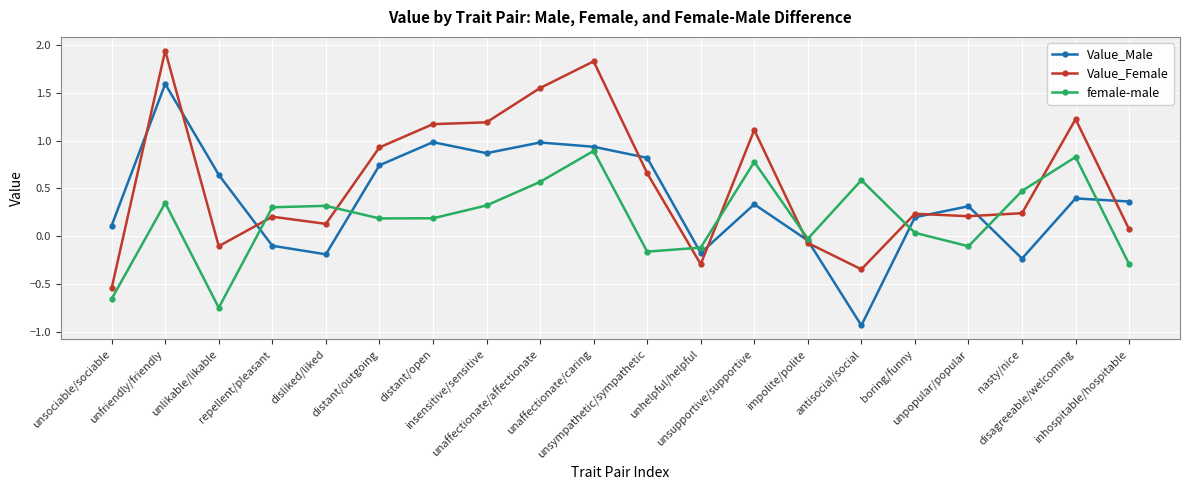

What are all the series names shown in the legend?

Value_Male, Value_Female, female-male